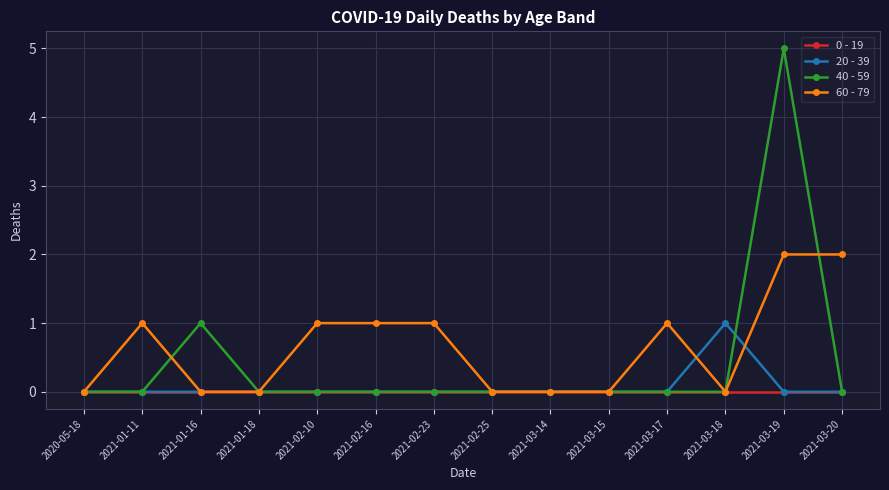

What position from the left is 2021-03-14?

9